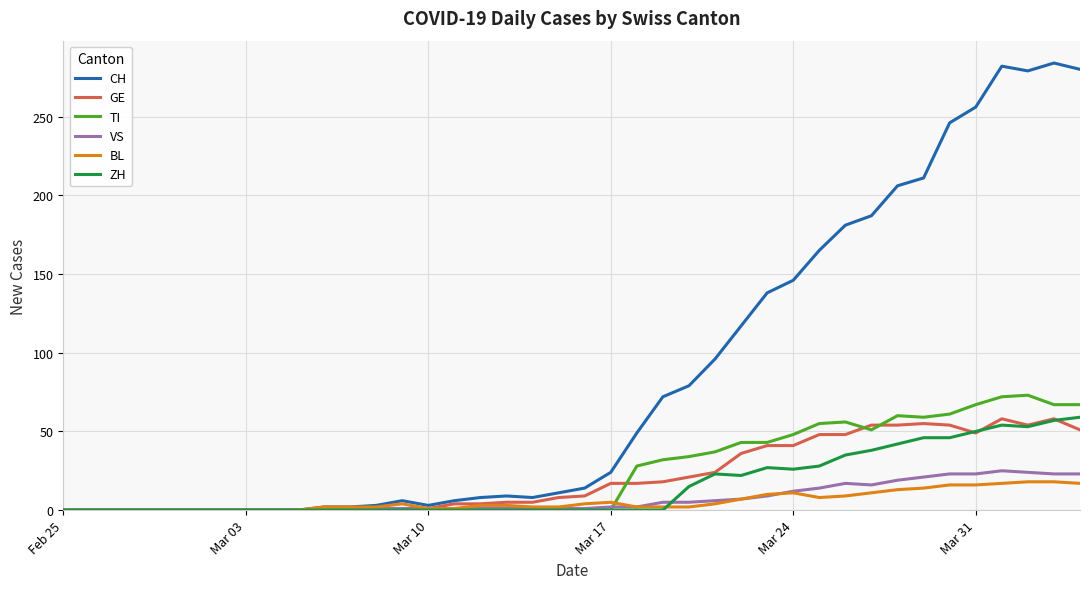

What is the highest value of the CH series?

284